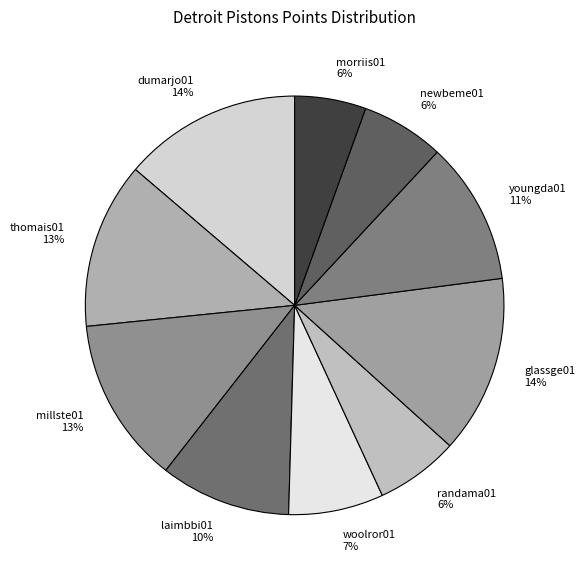

True or false: millste01 accounts for 13% of the total.

True